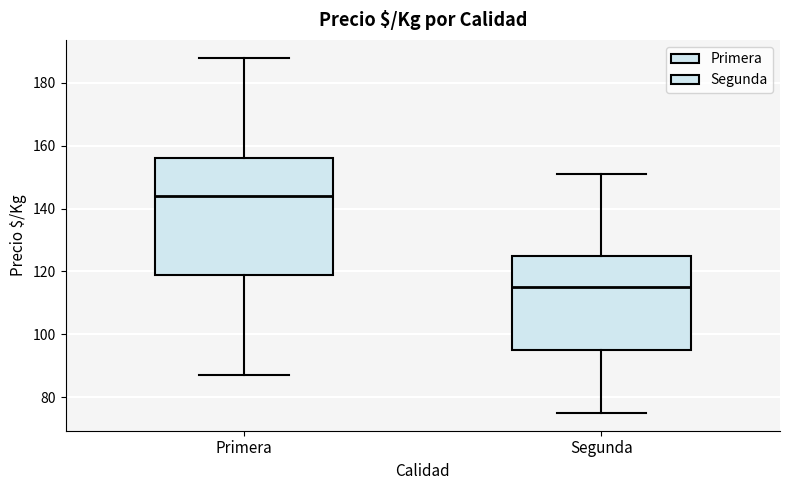

Comparing the boxes themselves (not the whiskers), which one is the tallest?

Primera